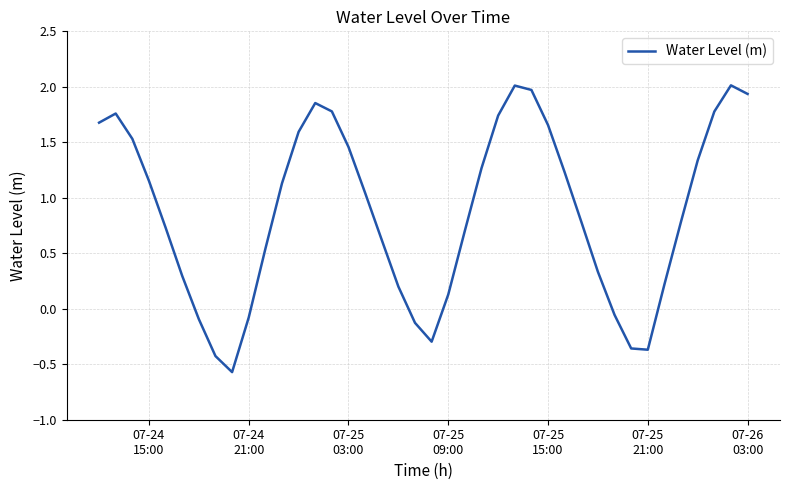

What is the smallest value displayed?

-0.6